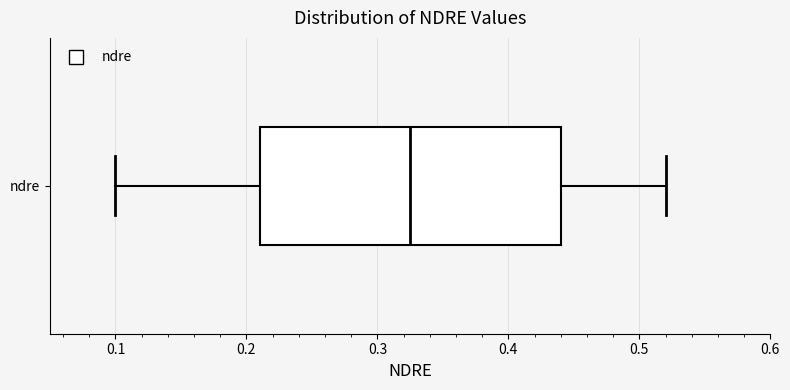

Where does the median line of the box for ndre sit on the x-axis? The values are not printed on the chart, so give them approximately, as read against the axis.

0.33